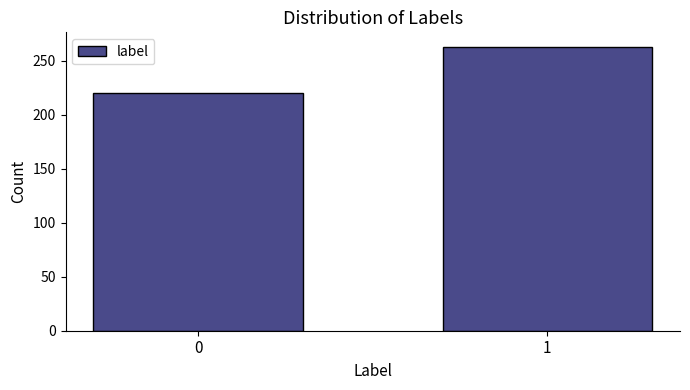

Reading left to right, extract all data points from this chart.

220	263